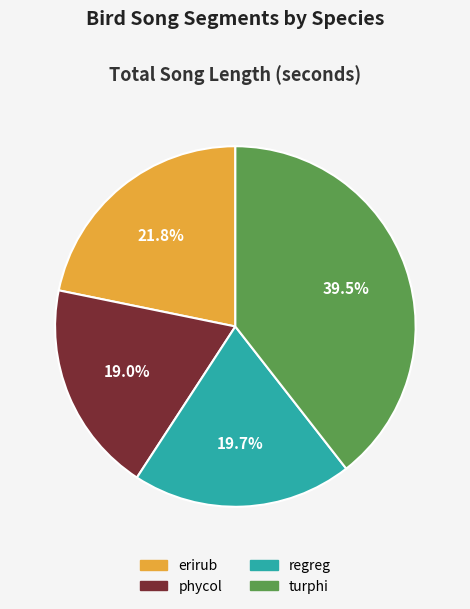

Is turphi the majority of the pie?

No